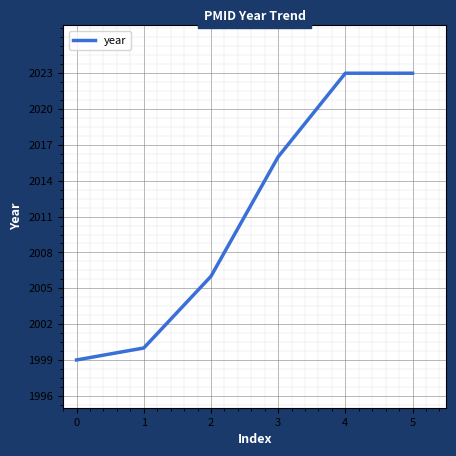

What is the difference between the second highest and minimum values?

24